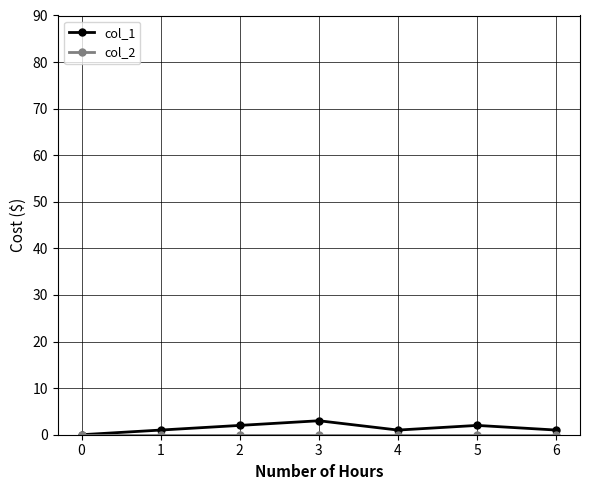

Count the number of categories in the chart.

7